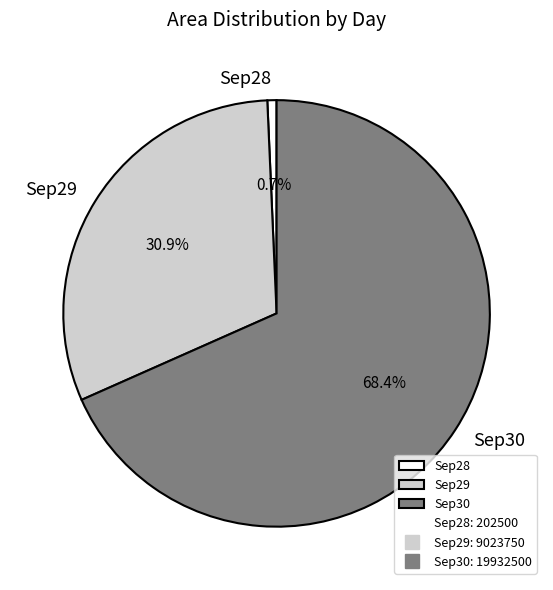

Which category has the smallest portion of the pie?

Sep28